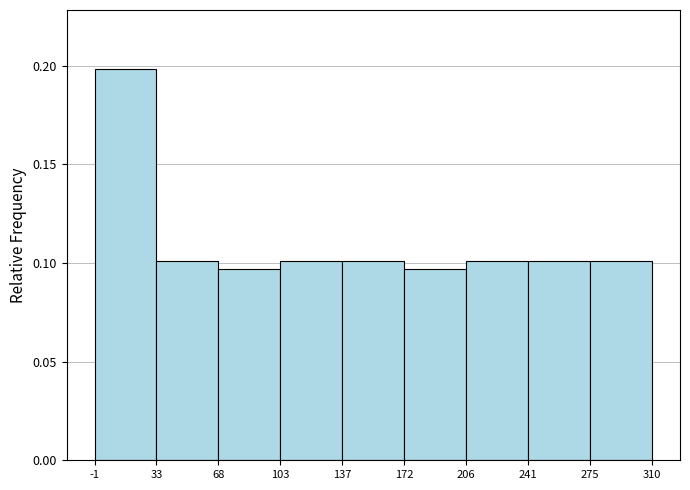

Reading left to right, transcribe this chart: for each bar, give the range it covers on the x-axis and its height. The values are not printed on the chart, so give them approximately, as read against the axis.

-1 to 33: 0.200
33 to 68: 0.100
68 to 103: 0.095
103 to 137: 0.100
137 to 172: 0.100
172 to 206: 0.095
206 to 241: 0.100
241 to 275: 0.100
275 to 310: 0.100